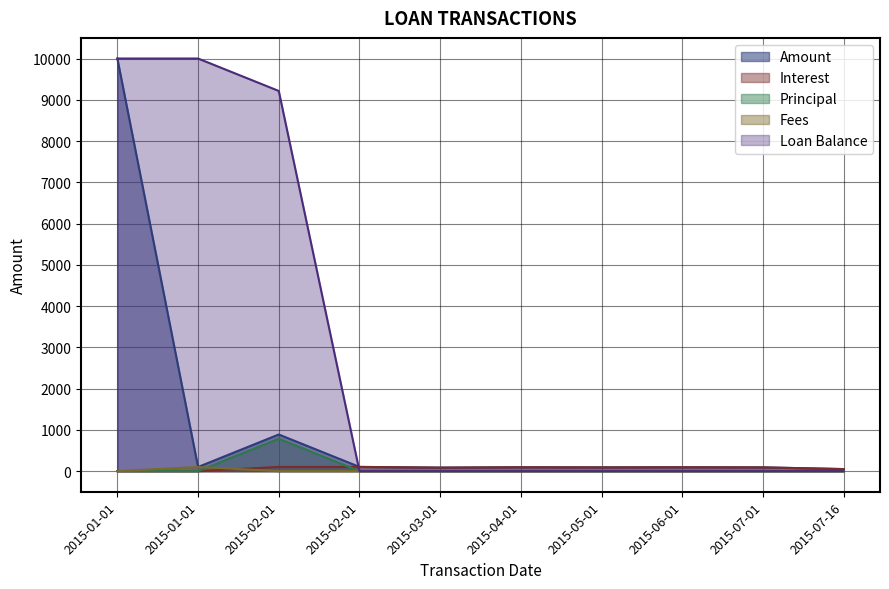

Rank the categories by Interest value from lowest to highest.

2015-01-01, 2015-01-01, 2015-07-16, 2015-03-01, 2015-05-01, 2015-07-01, 2015-04-01, 2015-06-01, 2015-02-01, 2015-02-01